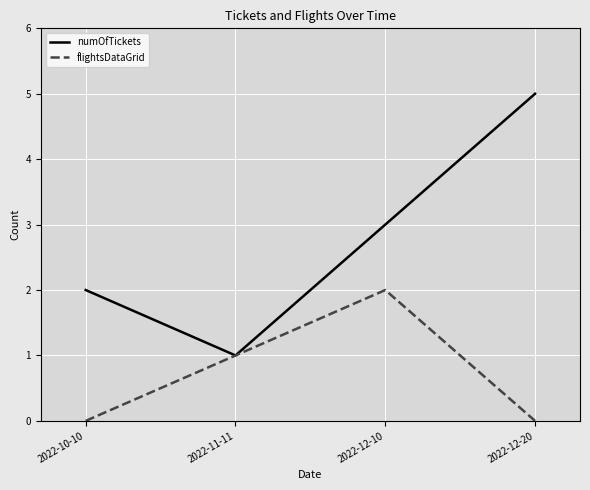

Where is flightsDataGrid nearest to the value 1?

2022-11-11